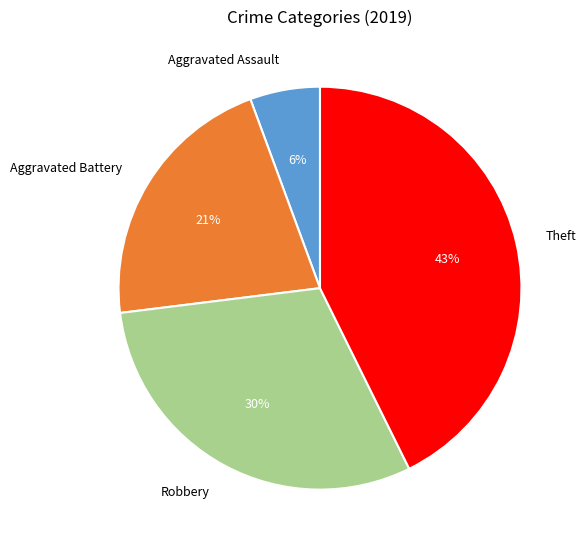

Between Aggravated Battery and Robbery, which is larger?

Robbery